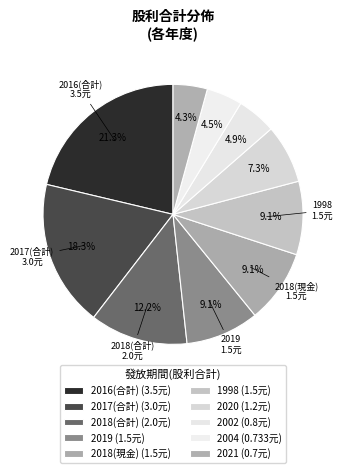

How many slices are in this pie chart?

10